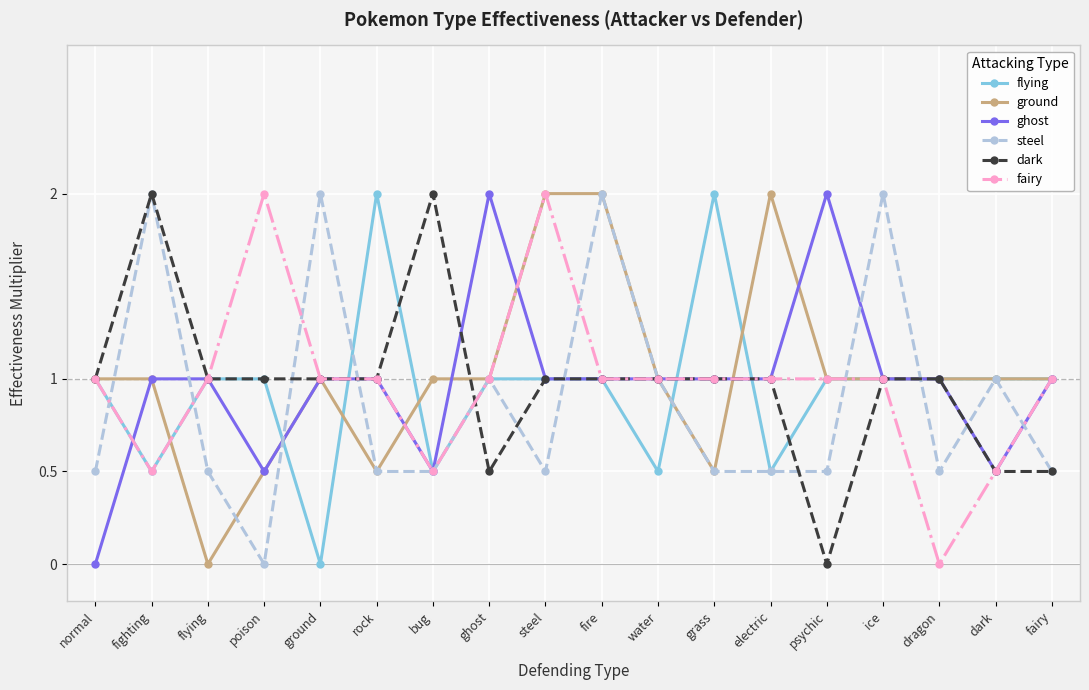

Is the value of fairy at bug greater than the value of ground at fire?

No